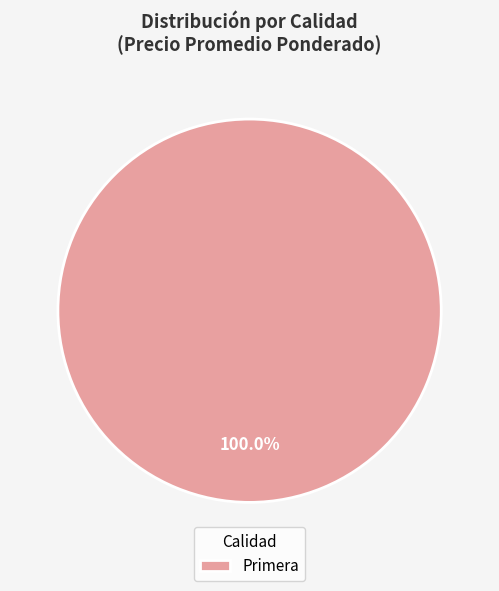

Rank the categories by value from lowest to highest.

Primera